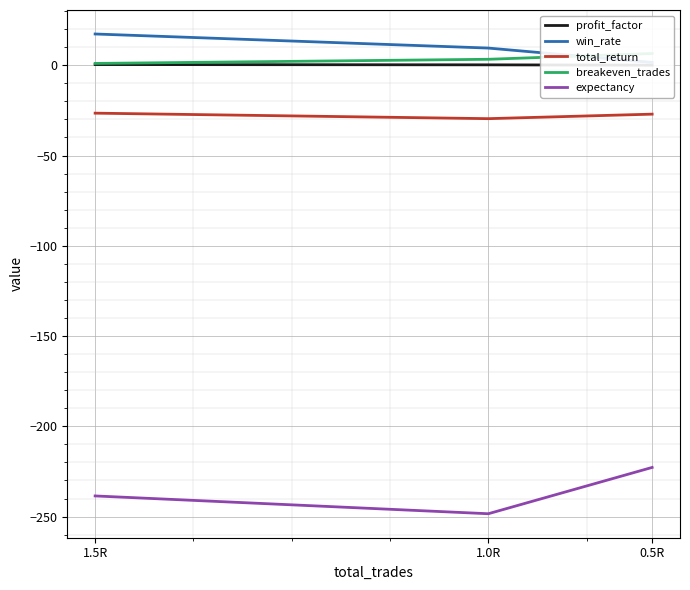

The value of profit_factor at 1.0R is 0.2. True or false?

True